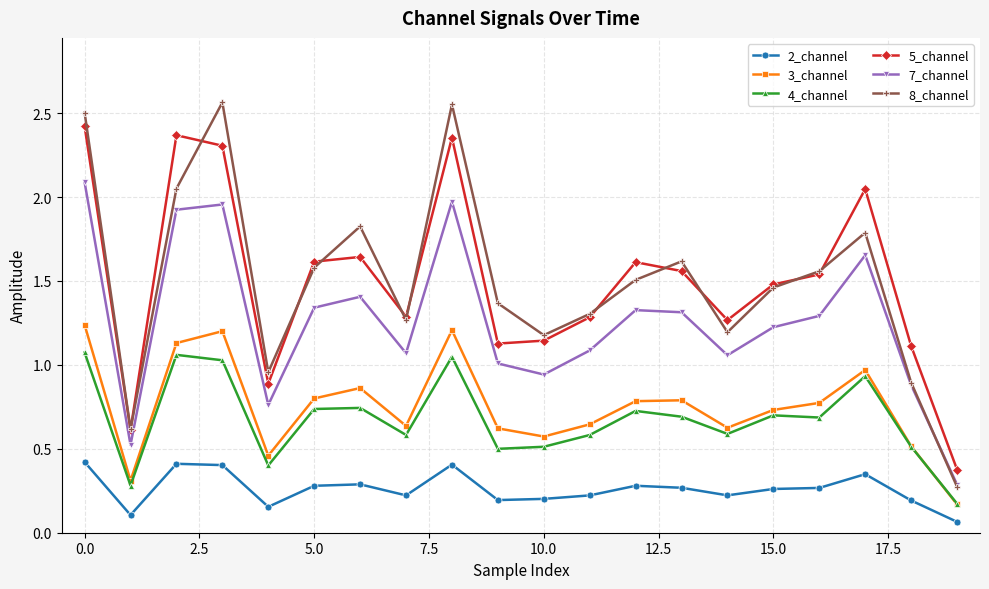

True or false: 4_channel and 8_channel cross at least once.

False